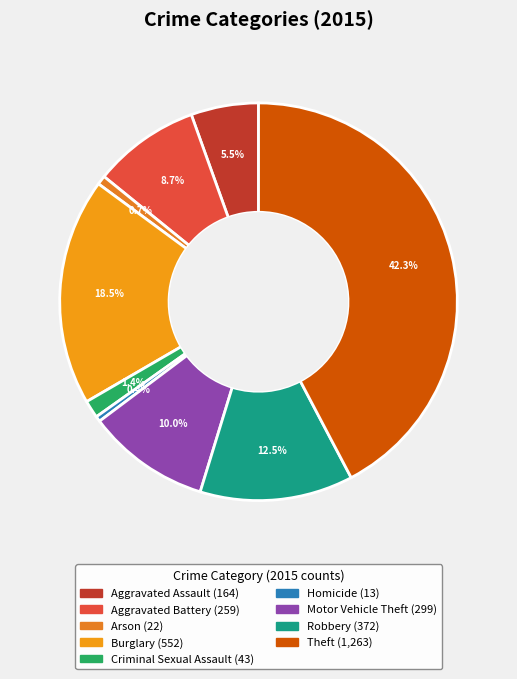

To the nearest percent, what is the difference between the Homicide and Aggravated Assault slice percentages?

5%